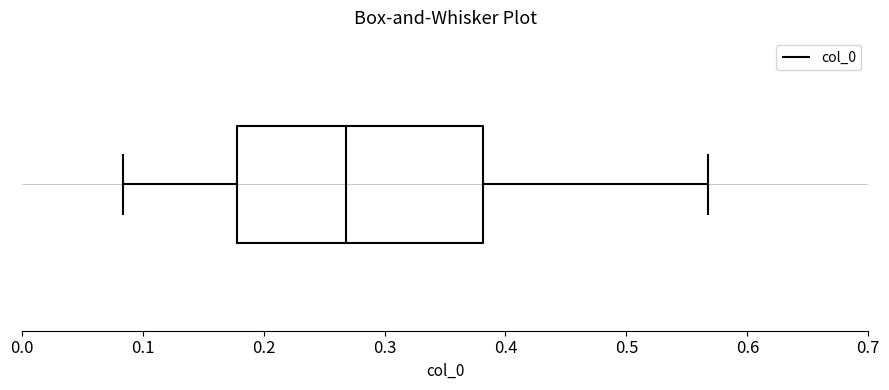

Read this box plot against the x-axis: the position of the median line, the range covered by the box, and the ends of both whiskers. The values are not printed on the chart, so give them approximately, as read against the axis.

median 0.27, box 0.18 to 0.38, whiskers 0.08 to 0.57